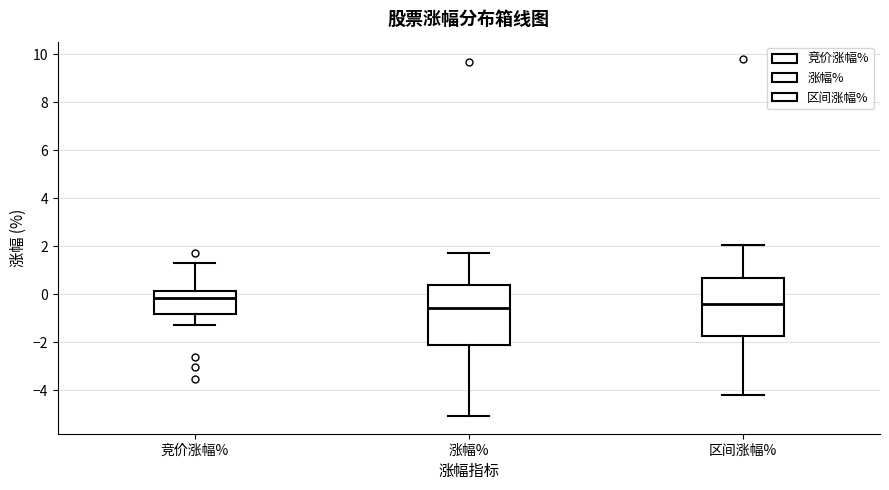

Reading left to right, read every box against the y-axis: the position of its median line, the range the box covers, and the ends of its whiskers. The values are not printed on the chart, so give them approximately, as read against the axis.

竞价涨幅%: median -0.2, box -0.8 to 0.2, whiskers -1.2 to 1.2
涨幅%: median -0.6, box -2.0 to 0.4, whiskers -5.0 to 1.8
区间涨幅%: median -0.4, box -1.8 to 0.6, whiskers -4.2 to 2.0